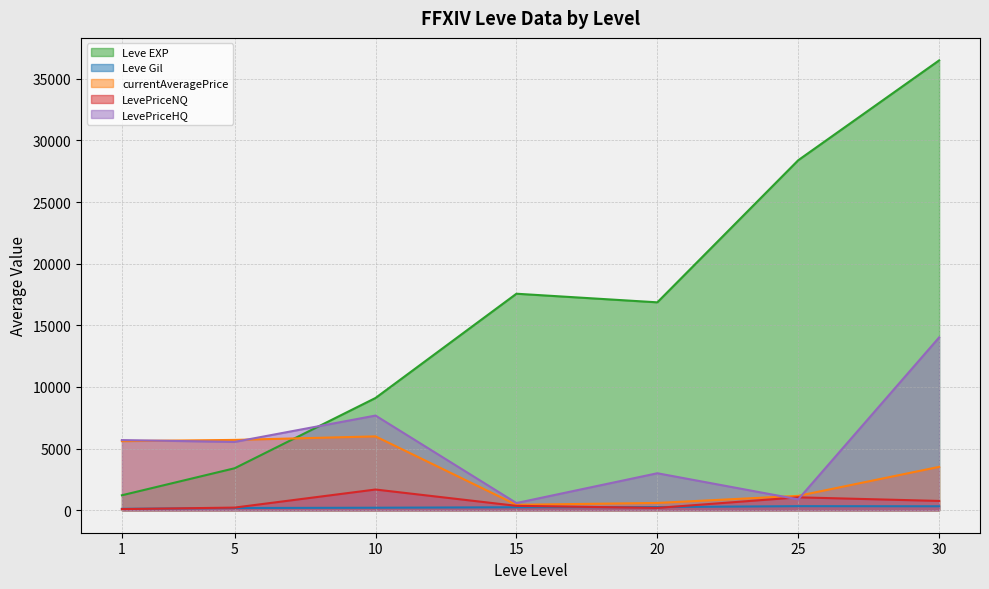

Which series has the largest range (max minus min)?

Leve EXP